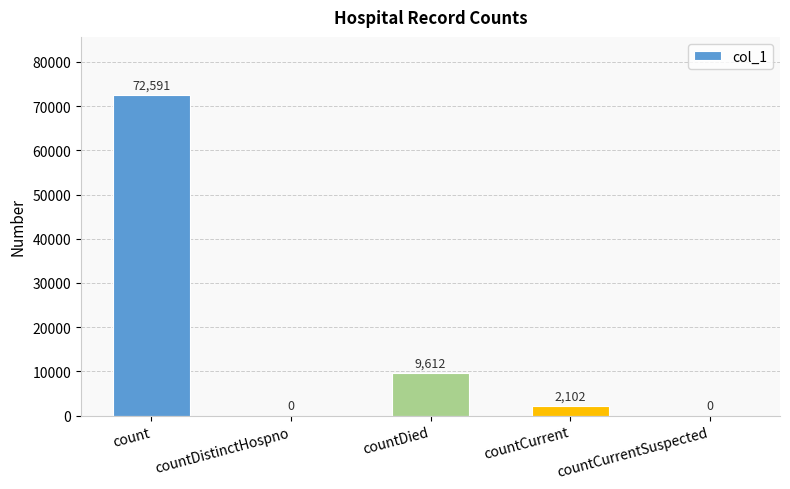

What is the maximum value shown in the chart?

72591